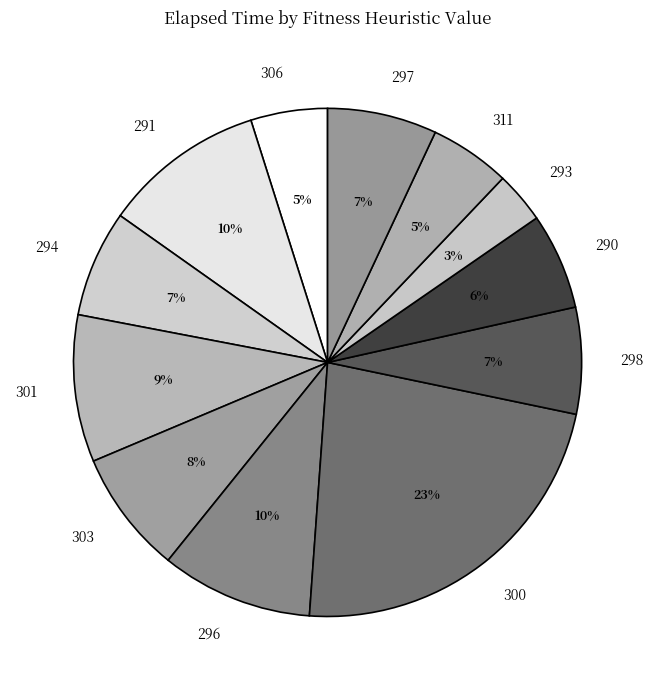

To the nearest percent, what percentage of the pie is 300?

23%